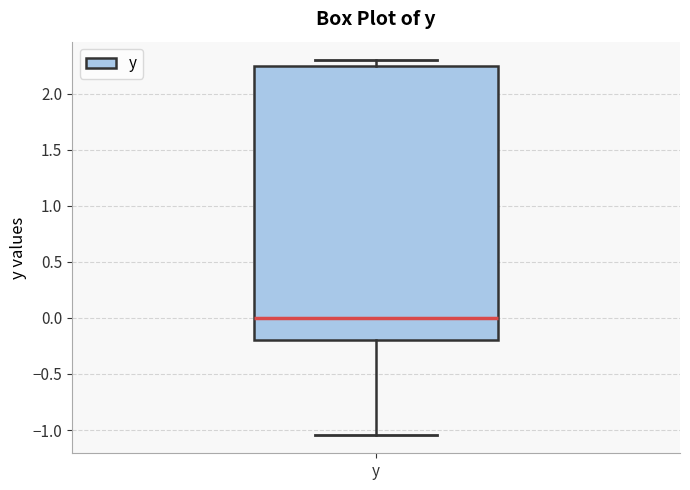

Read this box plot against the y-axis: the position of the median line, the range covered by the box, and the ends of both whiskers. The values are not printed on the chart, so give them approximately, as read against the axis.

median 0.00, box -0.20 to 2.25, whiskers -1.05 to 2.30